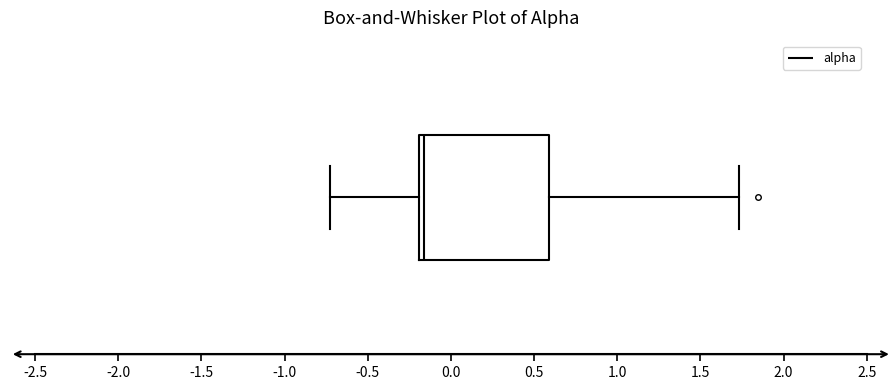

Read this box plot against the x-axis: the position of the median line, the range covered by the box, and the ends of both whiskers. The values are not printed on the chart, so give them approximately, as read against the axis.

median -0.15, box -0.20 to 0.60, whiskers -0.75 to 1.75